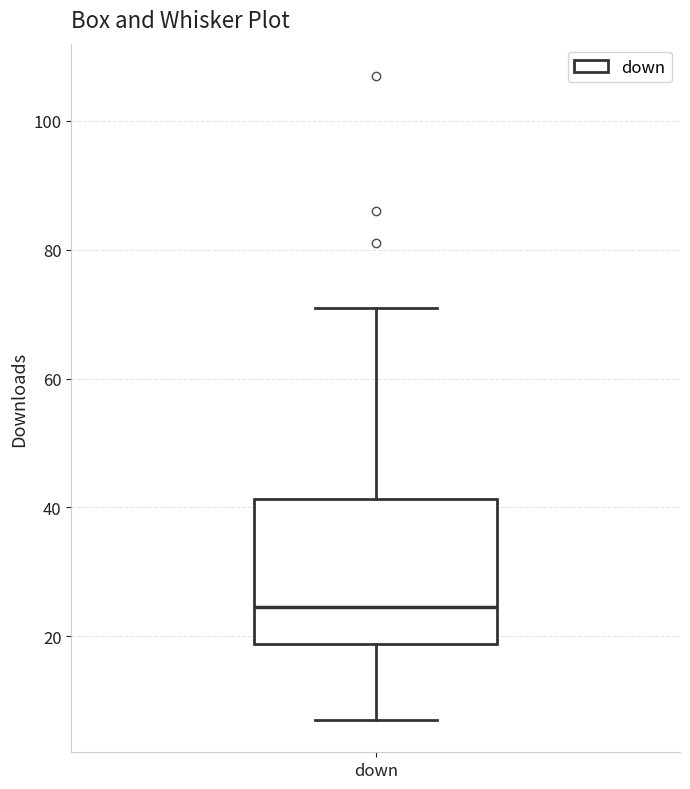

Read this box plot against the y-axis: the position of the median line, the range covered by the box, and the ends of both whiskers. The values are not printed on the chart, so give them approximately, as read against the axis.

median 24, box 18 to 42, whiskers 8 to 72